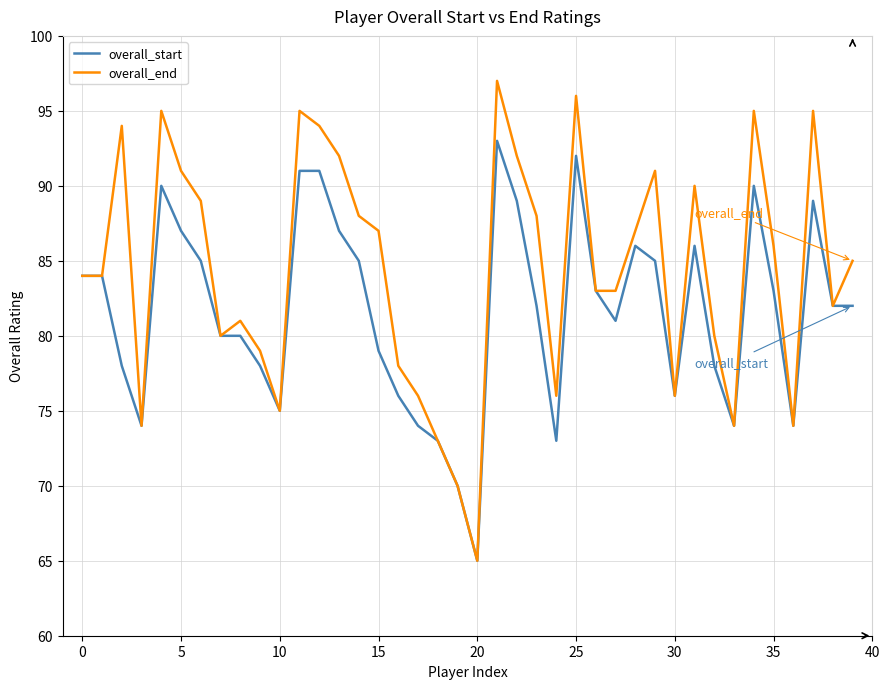

What is the lowest value of the overall_start series?

65